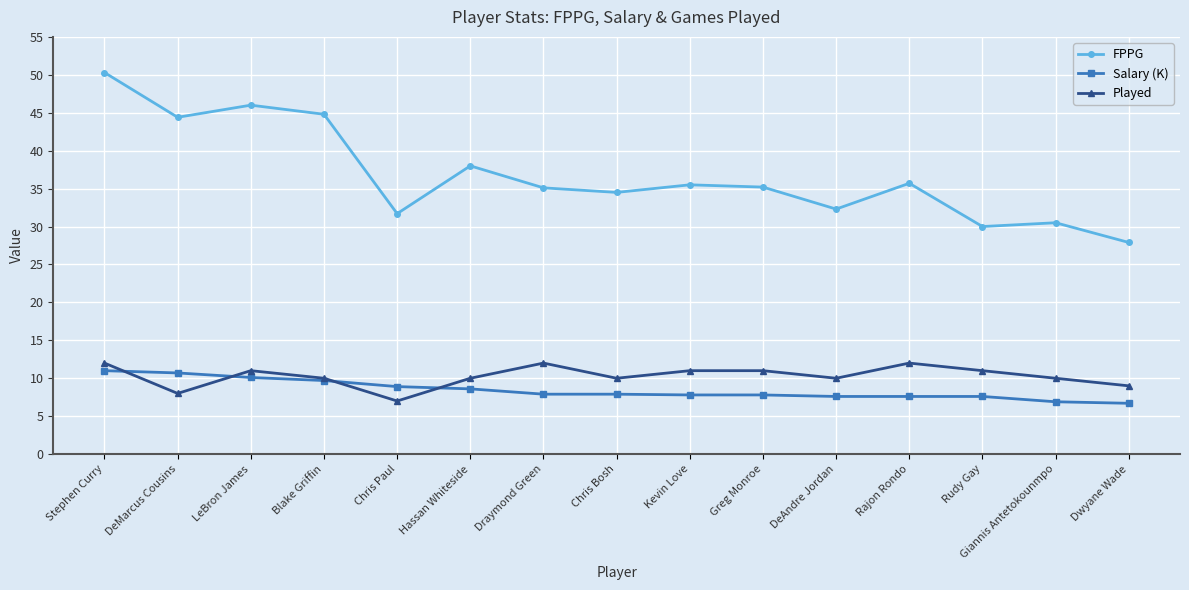

True or false: FPPG and Salary (K) intersect in this chart.

False